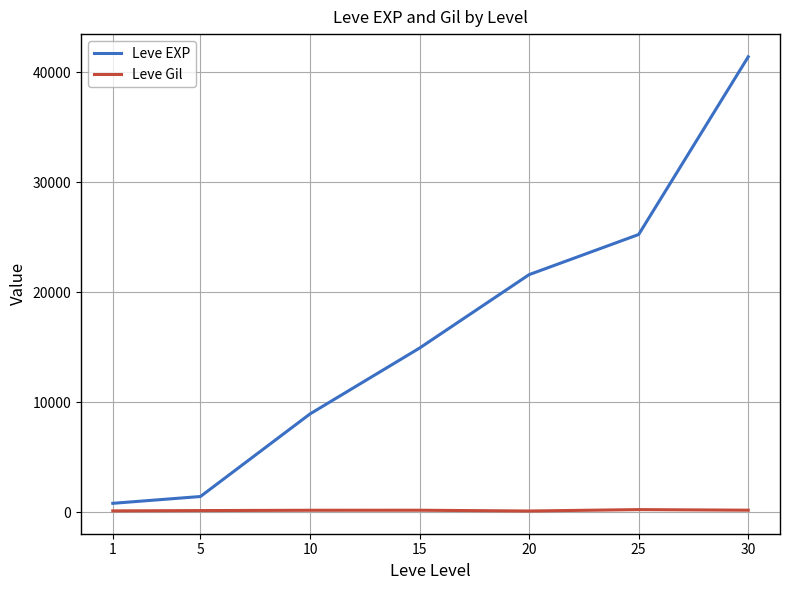

Which series has the largest range (max minus min)?

Leve EXP